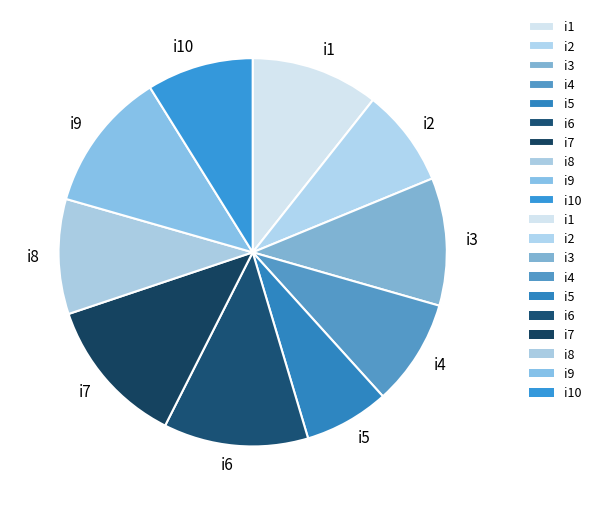

Do i7 and i9 together represent more than half of the pie?

No